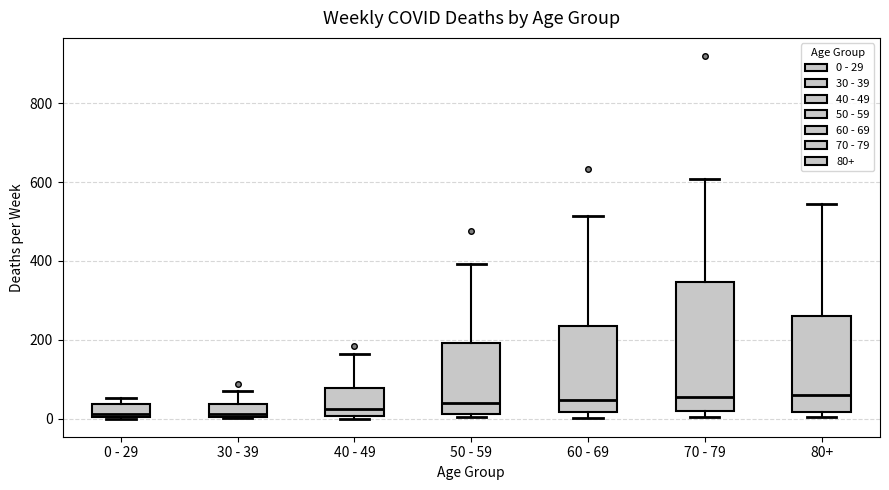

Reading left to right, transcribe this box plot: for each box, give where its median line is, the range the box spans, and where its two whiskers end, as read against the y-axis. The values are not printed on the chart, so give them approximately, as read against the axis.

0 - 29: median 20, box 0 to 40, whiskers 0 to 60
30 - 39: median 20, box 0 to 40, whiskers 0 to 80
40 - 49: median 20, box 0 to 80, whiskers 0 (just below the box's lower edge) to 160
50 - 59: median 40, box 20 to 200, whiskers 0 to 400
60 - 69: median 40, box 20 to 240, whiskers 0 to 520
70 - 79: median 60, box 20 to 340, whiskers 0 to 600
80+: median 60, box 20 to 260, whiskers 0 to 540